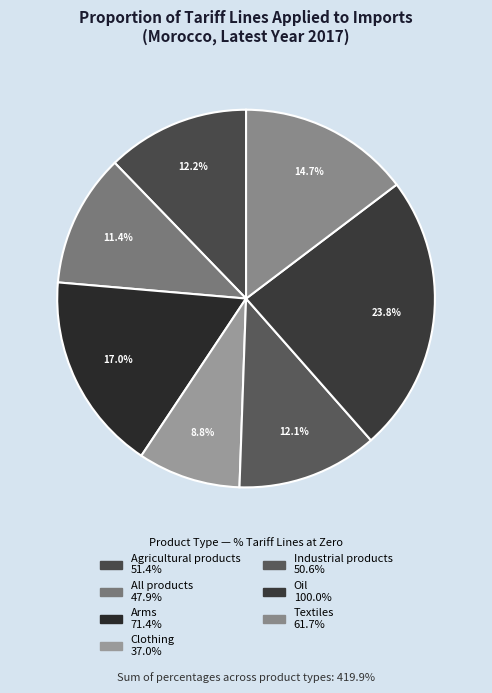

How much of the chart is everything except Industrial products?

87.9%